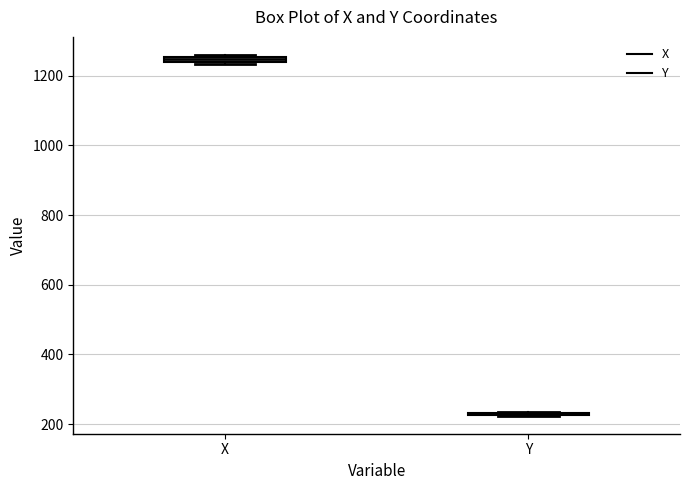

Where is the upper edge of the box for X on the y-axis? The values are not printed on the chart, so give them approximately, as read against the axis.

1260